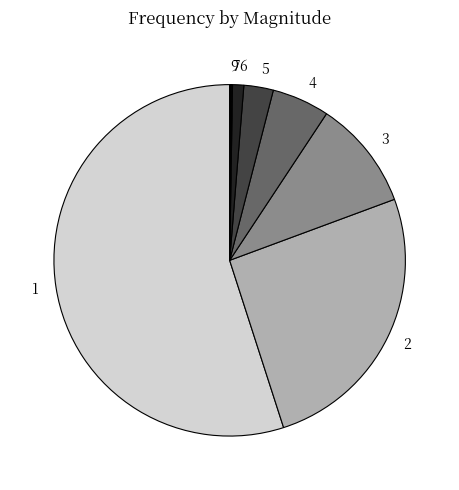

Is it true that 2 is 26% of the pie?

True